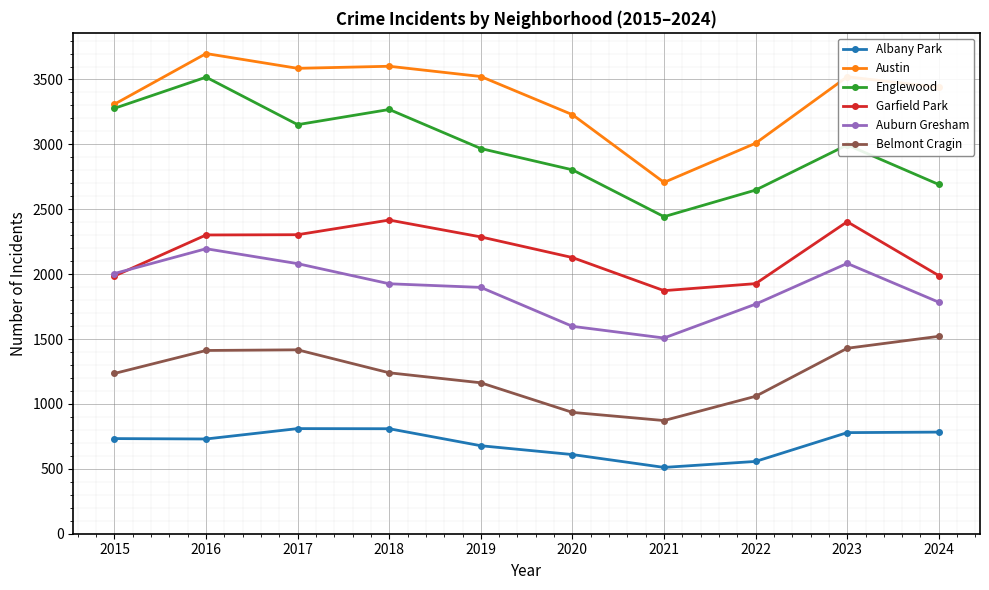

What is the sum of all Austin values?

33627